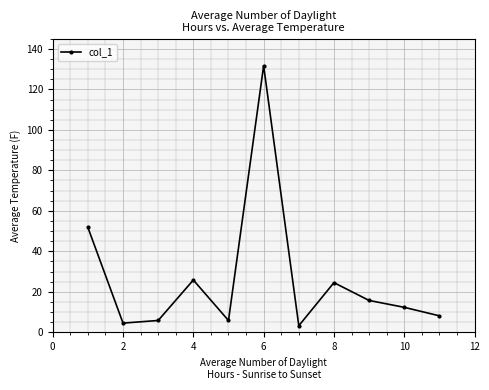

What is the value of the 11th point from the left?

8.1